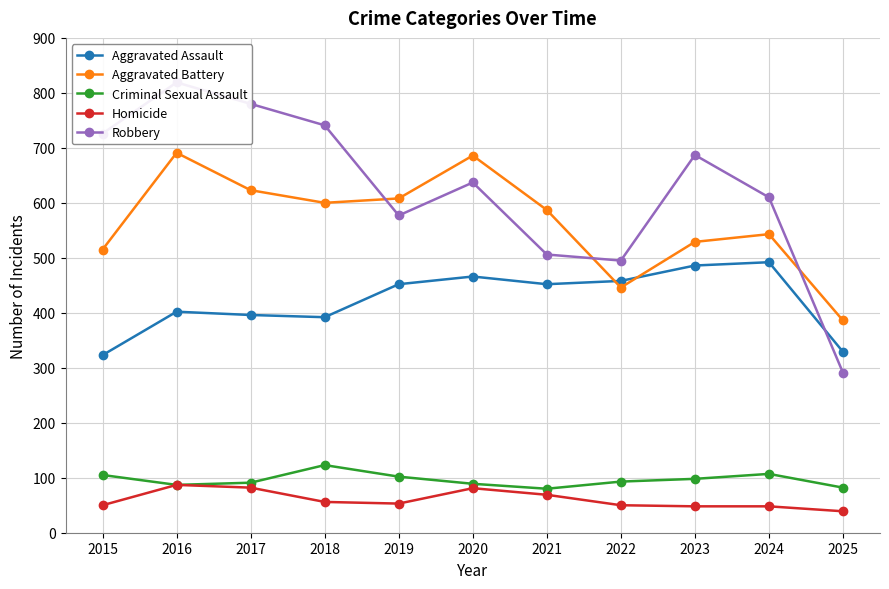

At which label is Aggravated Assault closest to 407?

2016